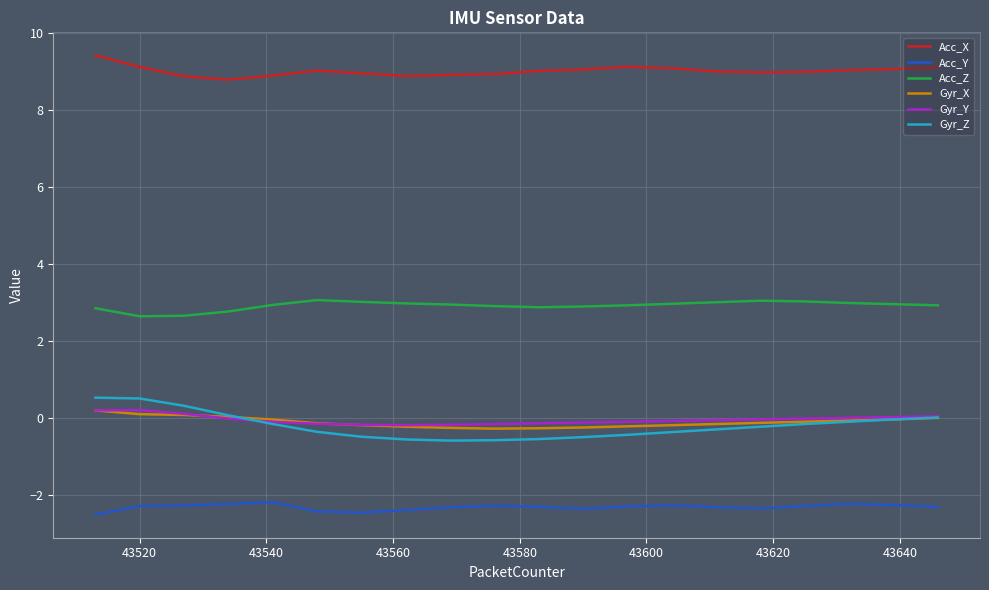

Which series has the largest total across all categories?

Acc_X